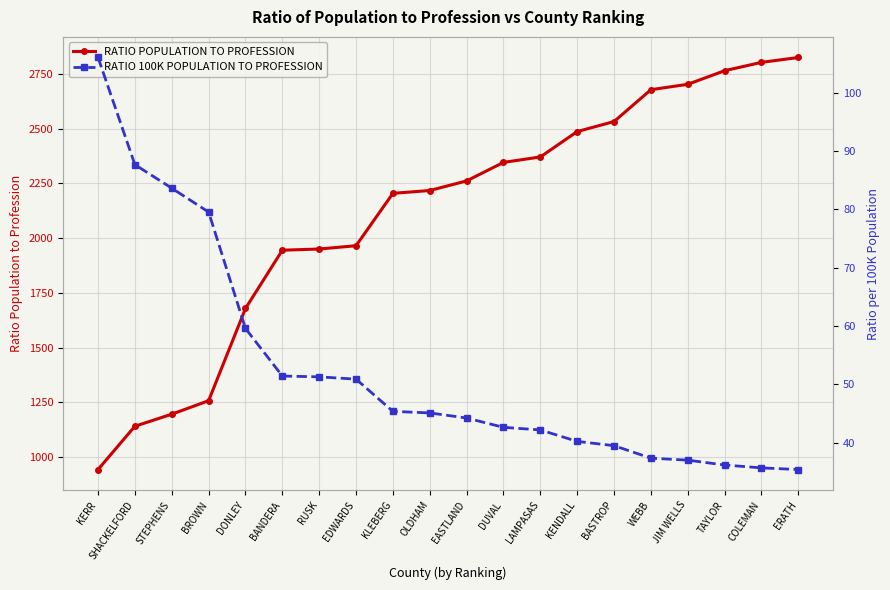

Which category has the lowest value across all series?

ERATH